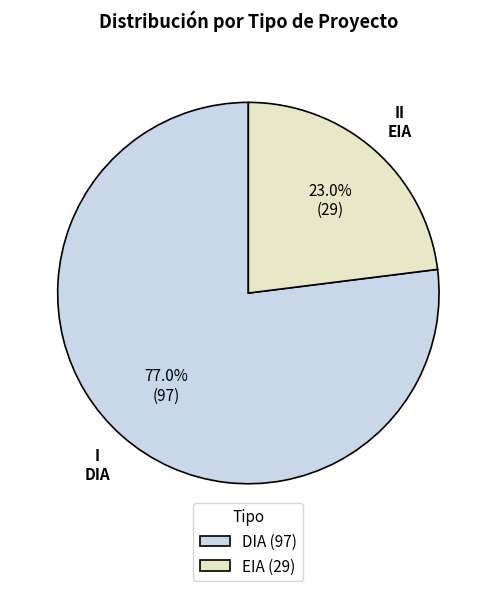

To the nearest percent, what is the combined percentage of DIA and EIA?

100%